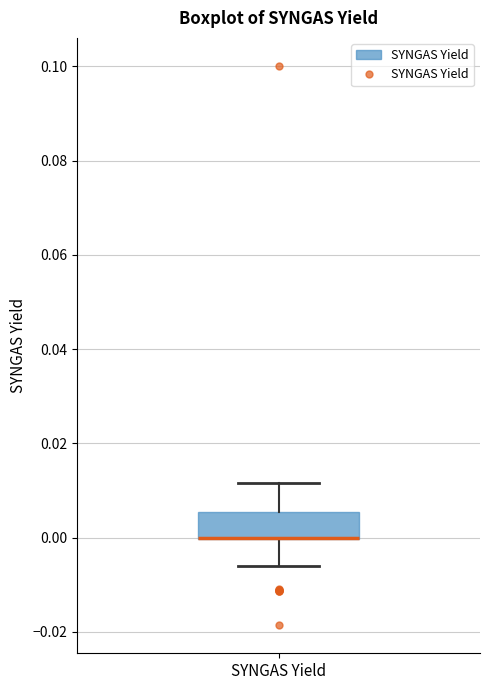

Read this box plot against the y-axis: the position of the median line, the range covered by the box, and the ends of both whiskers. The values are not printed on the chart, so give them approximately, as read against the axis.

median 0.000 (drawn on the box's lower edge), box 0.000 to 0.006, whiskers -0.006 to 0.012